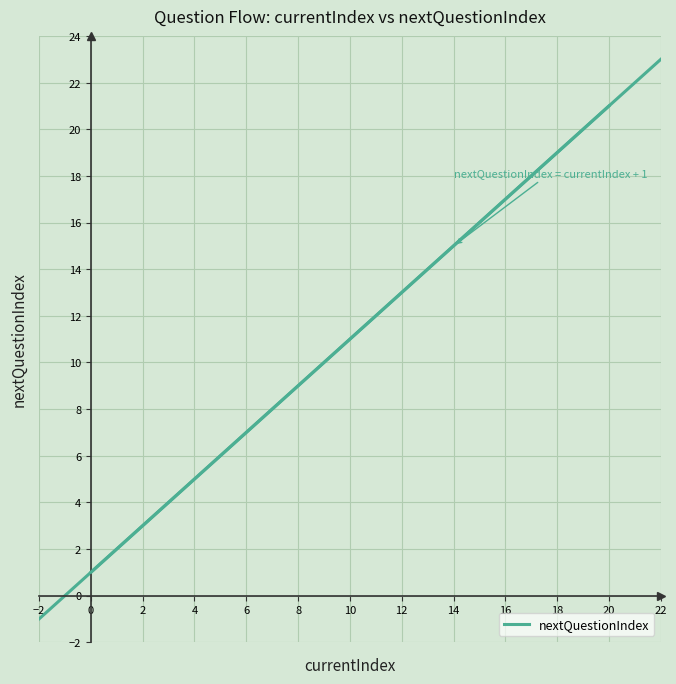

What is the difference between the maximum and minimum values?

20